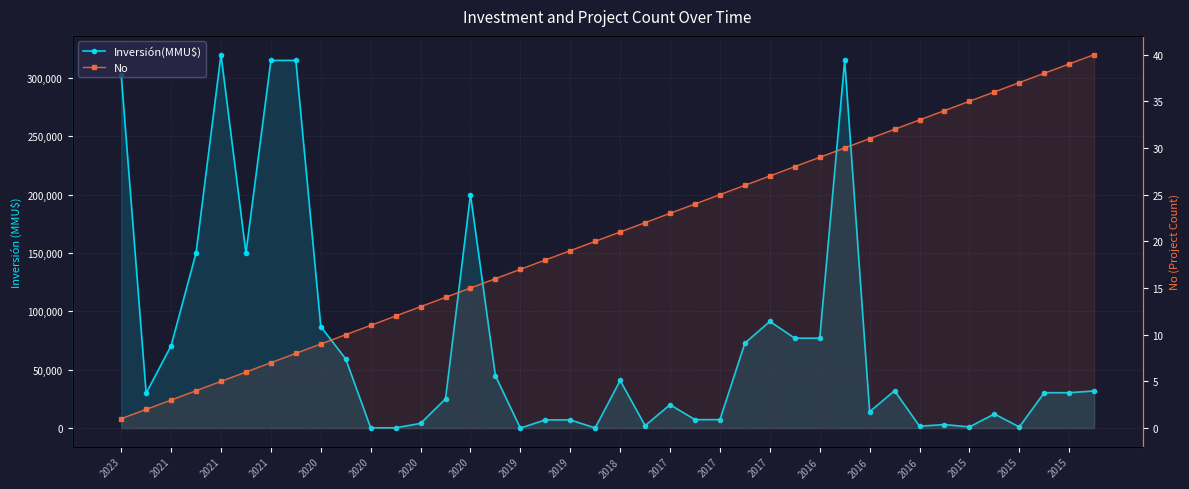

The value of No at 39 is 28. True or false?

False